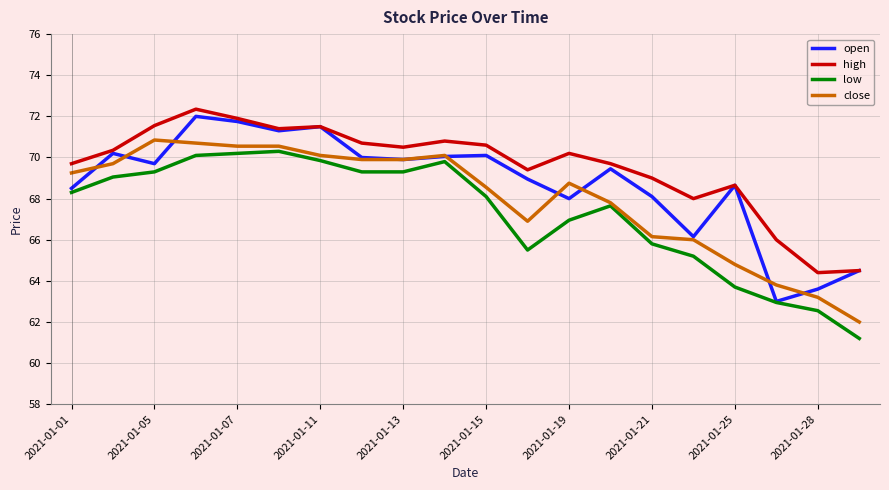

True or false: high has more than 1 interior local peaks.

True